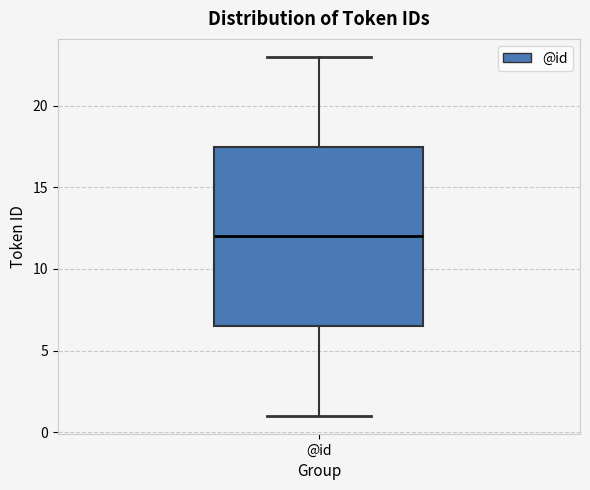

Where is the lower edge of the box for @id on the y-axis? The values are not printed on the chart, so give them approximately, as read against the axis.

6.5